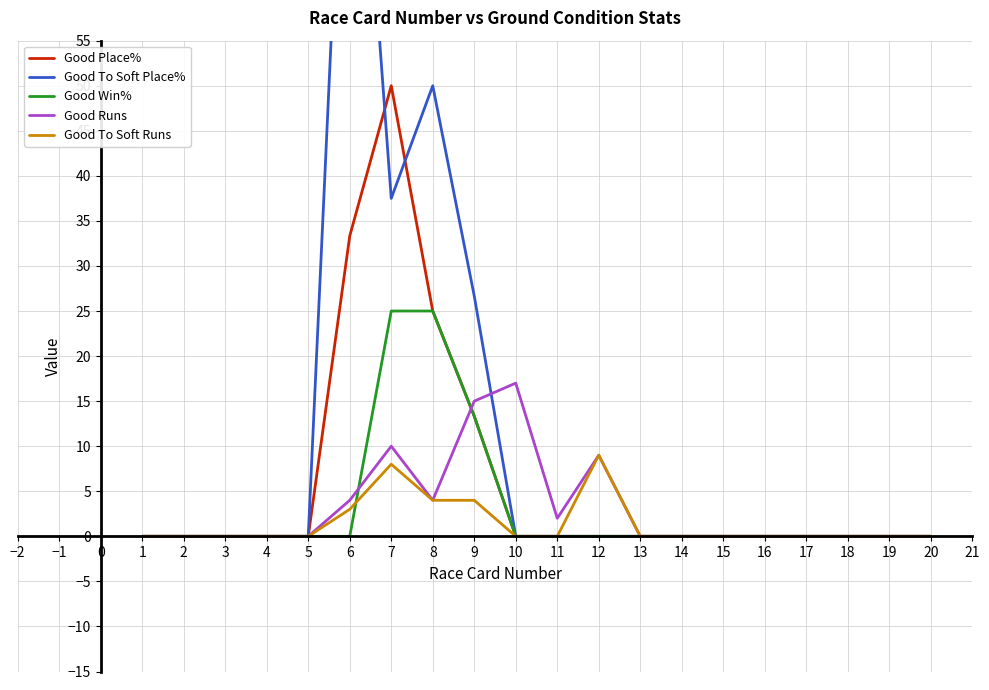

True or false: Good Runs and Good Win% intersect in this chart.

True